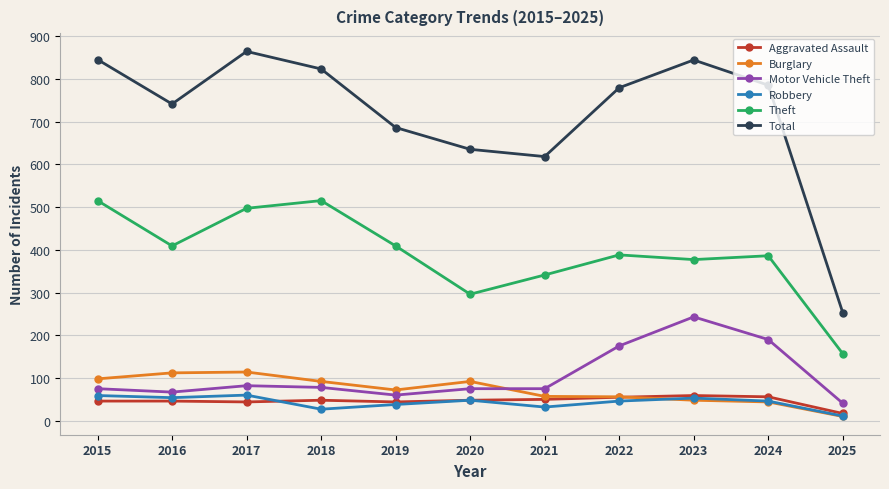

What is the difference between the highest and lowest values at 2022?

733